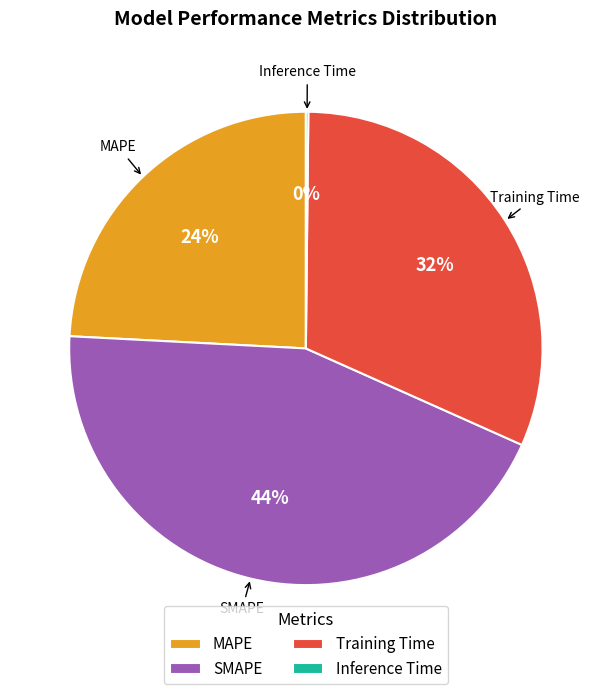

To the nearest percent, what is the difference between the largest and smallest slice percentages?

44%